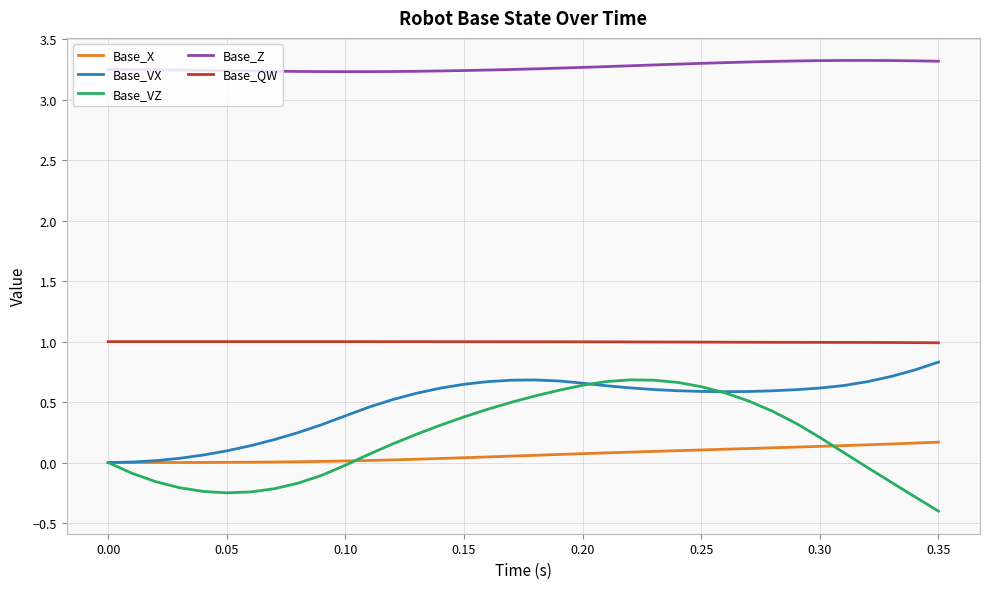

Which series has the largest total across all categories?

Base_Z